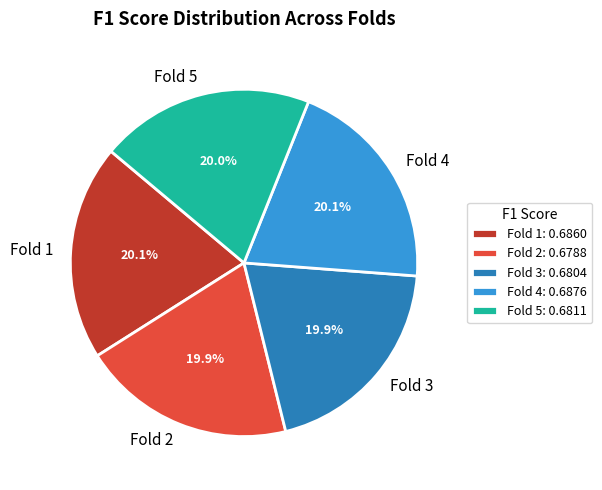

How much of the chart is everything except Fold 4?

79.9%